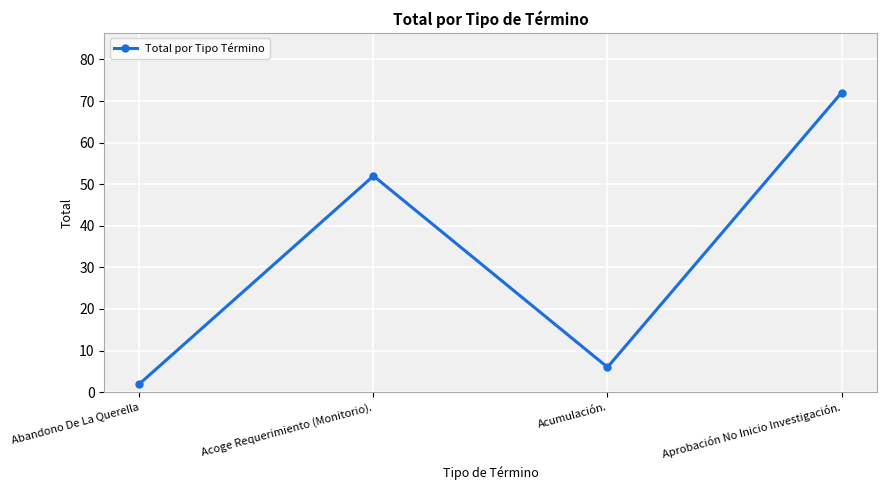

Where is the data nearest to the value 37?

Acoge Requerimiento (Monitorio).